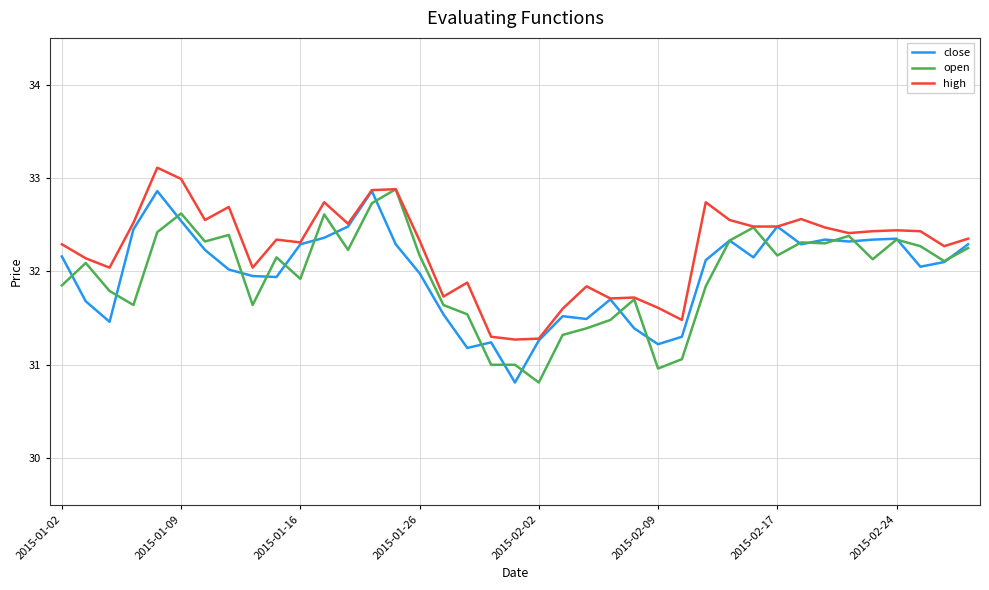

Which series has the largest total across all categories?

high